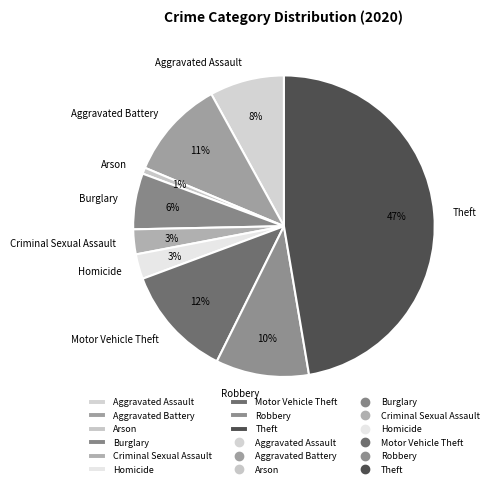

Which has a higher value, Burglary or Arson?

Burglary